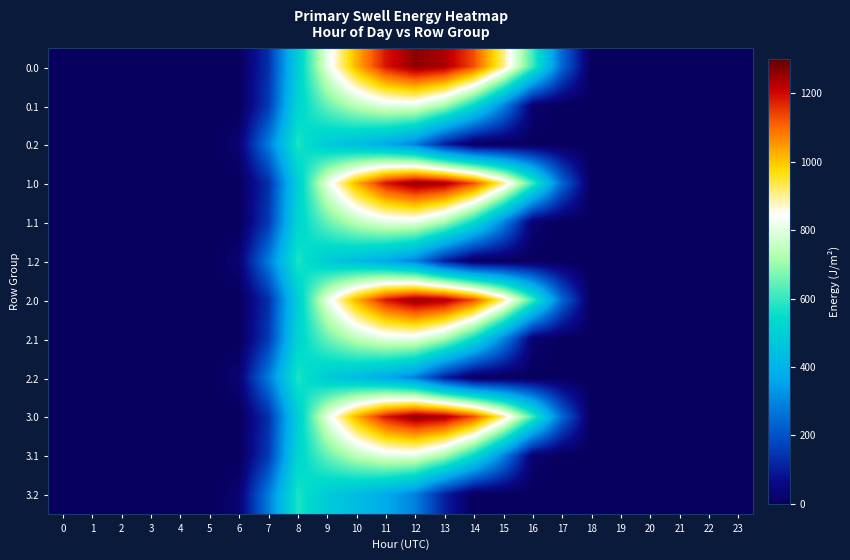

What is the spread (max minus min) of values at 16?

613.0